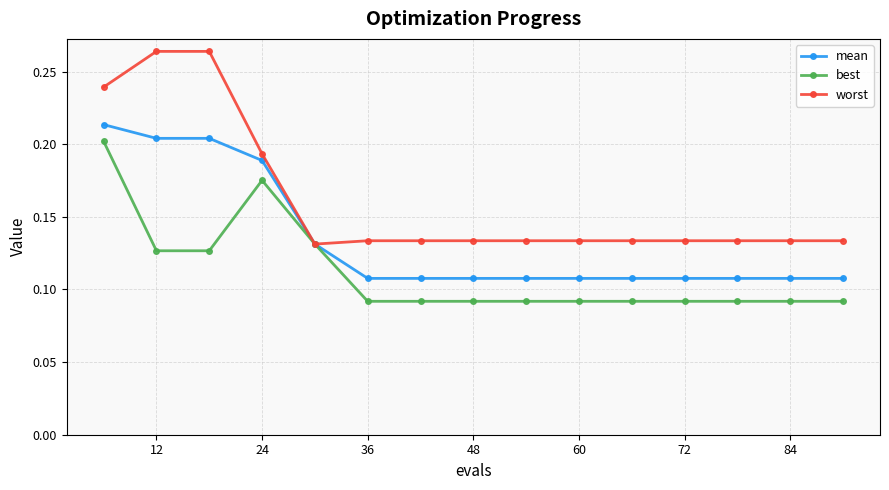

List the series in order of their peak value, highest first.

worst, mean, best